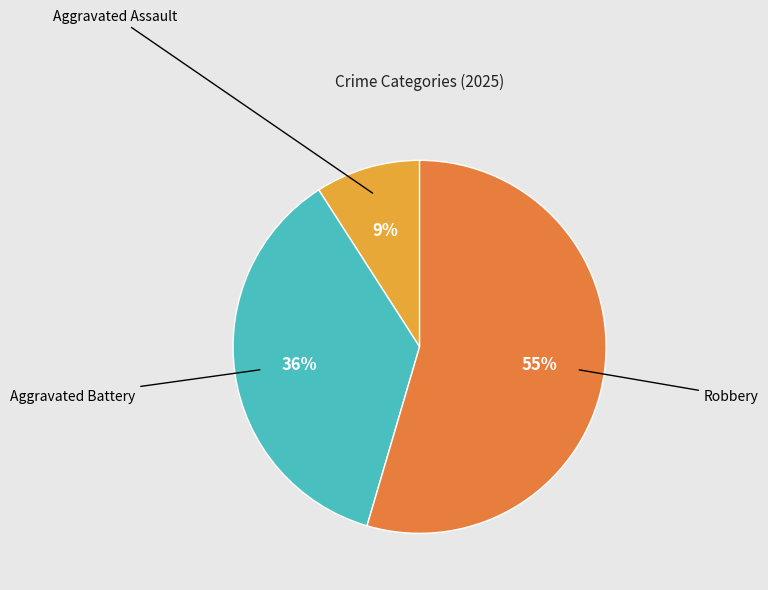

To the nearest percent, what is the average slice percentage?

33%